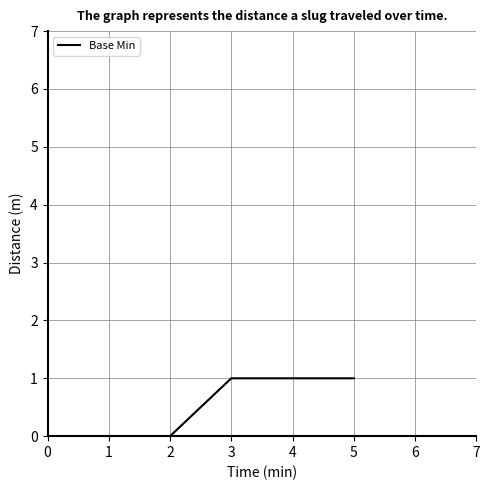

Reading left to right, list all the values displayed in this chart.

0=0	1=0	2=0	3=1	4=1	5=1